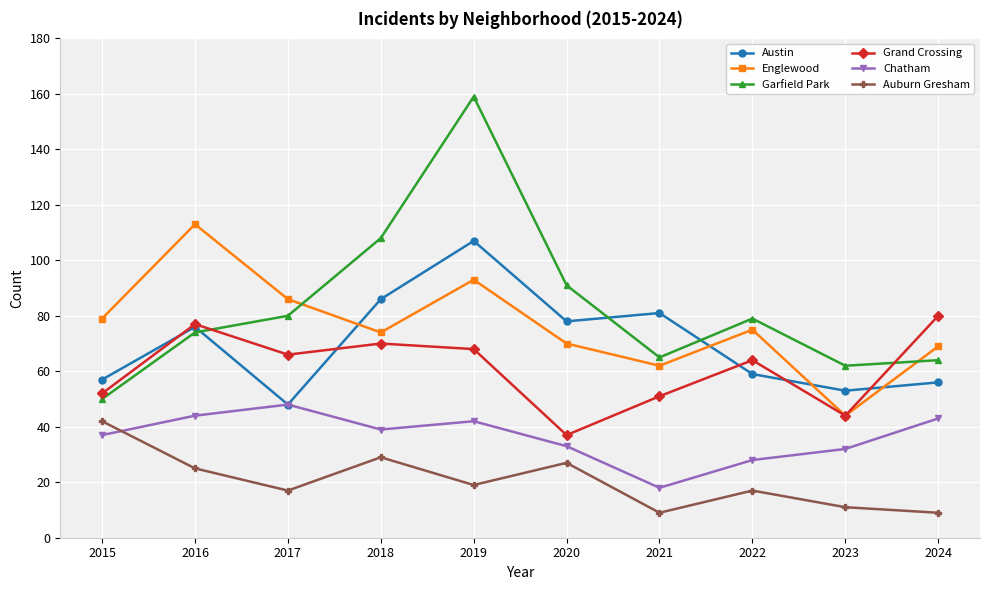

What is the sum of the Englewood values at 2018 and 2023?

118